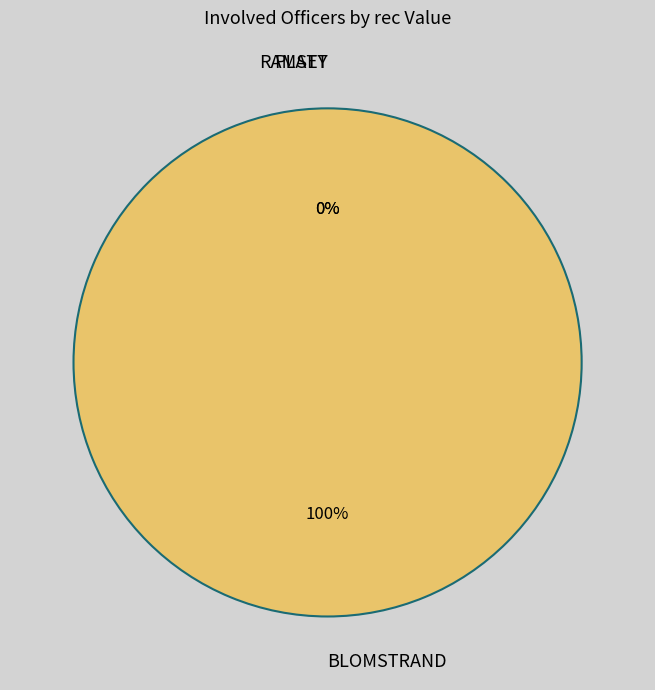

To the nearest percent, what is the average slice percentage?

33%